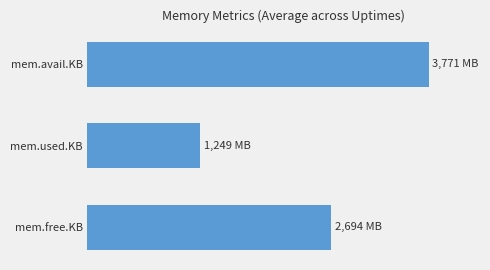

What is the maximum value shown in the chart?

3771.3